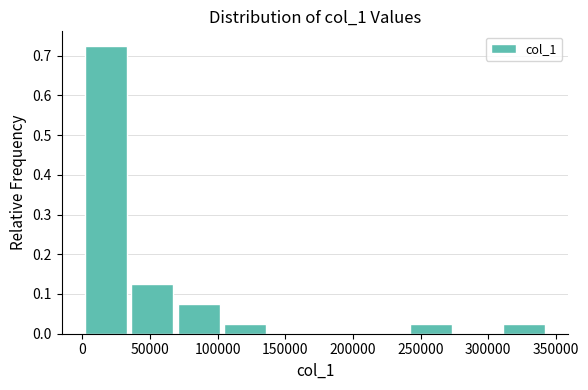

How tall is the bar that spans 70000 to 105000 on the x-axis? Neither the bar edges nor the heights are printed on the chart, so give them approximately, as read against the axes.

0.08